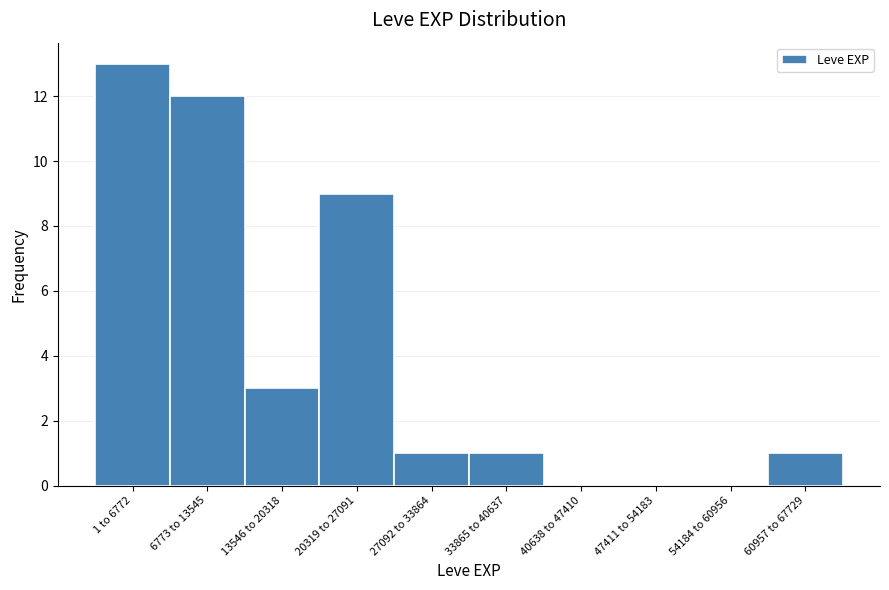

Reading right to left, extract all data points from this chart.

60957 to 67729=1	54184 to 60956=0	47411 to 54183=0	40638 to 47410=0	33865 to 40637=1	27092 to 33864=1	20319 to 27091=9	13546 to 20318=3	6773 to 13545=12	1 to 6772=13